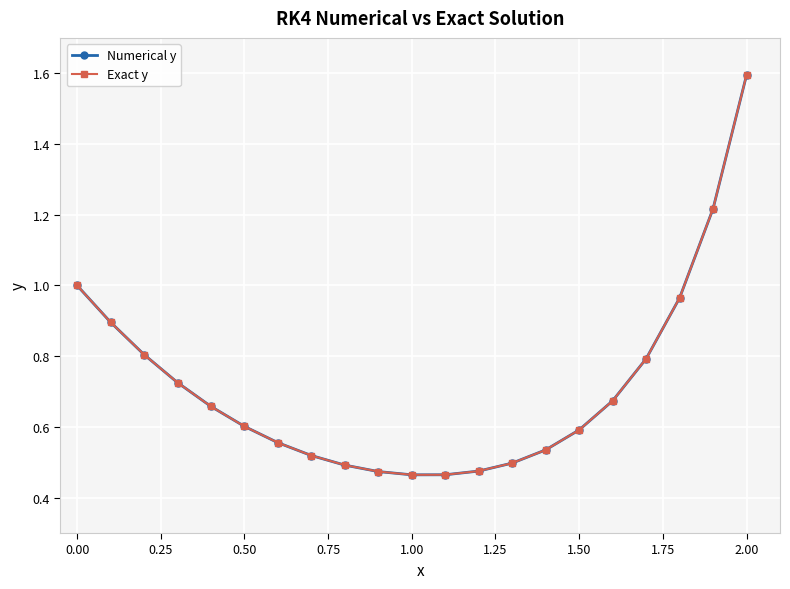

What is the highest value of the Exact y series?

1.6